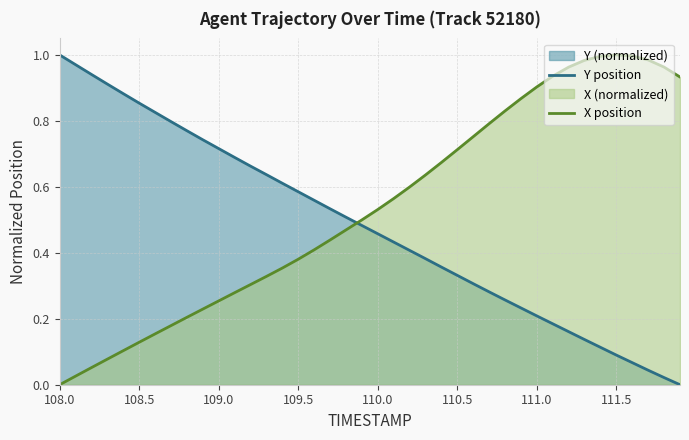

How many intersections are there between Y position and X position?

1